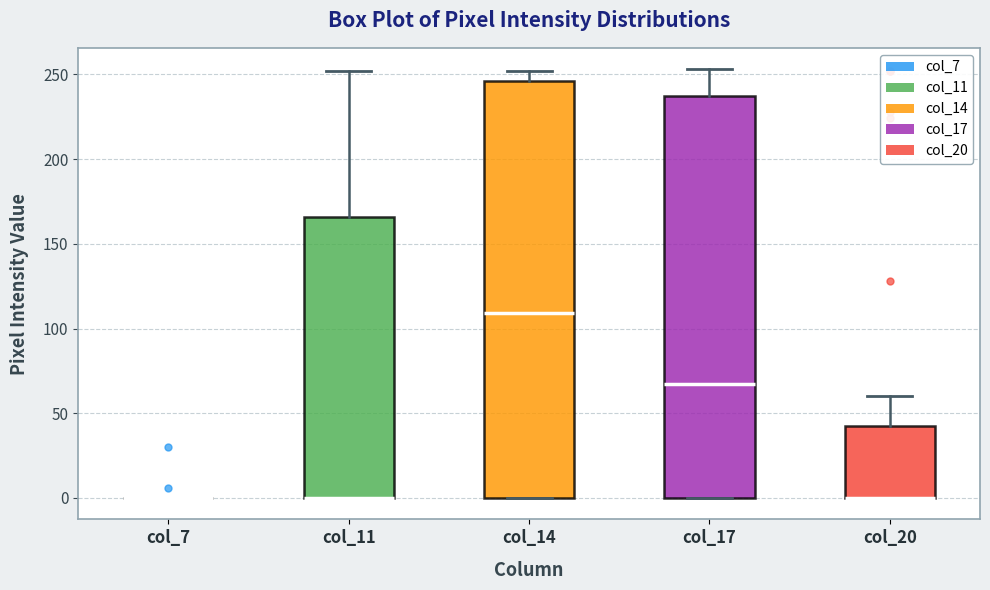

Reading left to right, transcribe this box plot: for each box, give where its median line is, the range the box spans, and where its two whiskers end, as read against the y-axis. The values are not printed on the chart, so give them approximately, as read against the axis.

col_7: box collapsed to a line at 0, whiskers 0 to 0
col_11: median 0 (drawn on the box's lower edge), box 0 to 165, whiskers 0 to 250
col_14: median 110, box 0 to 245, whiskers 0 to 250
col_17: median 65, box 0 to 235, whiskers 0 to 255
col_20: median 0 (drawn on the box's lower edge), box 0 to 45, whiskers 0 to 60